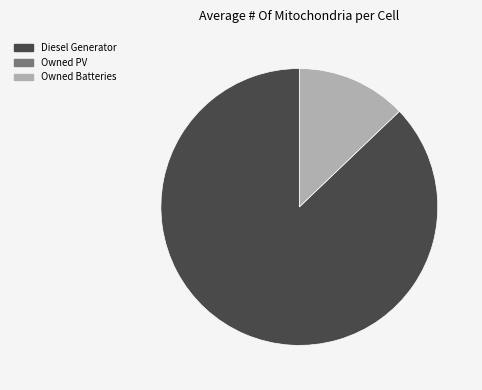

Is there a majority slice in this chart?

Yes